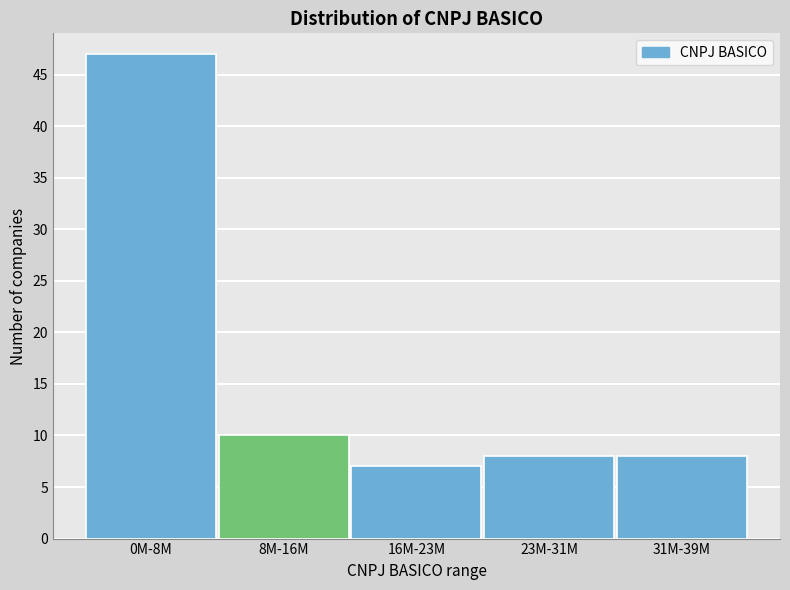

Reading left to right, what are all the values shown in this chart?

0M-8M=47	8M-16M=10	16M-23M=7	23M-31M=8	31M-39M=8